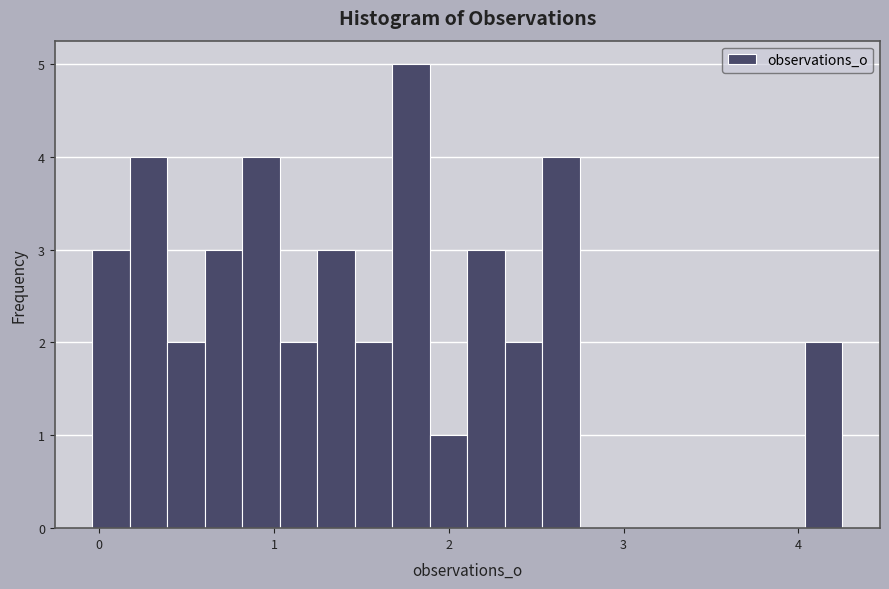

Around what value on the x-axis is the tallest bar? Give the approximate position of its centre, as read against the axis.

1.8